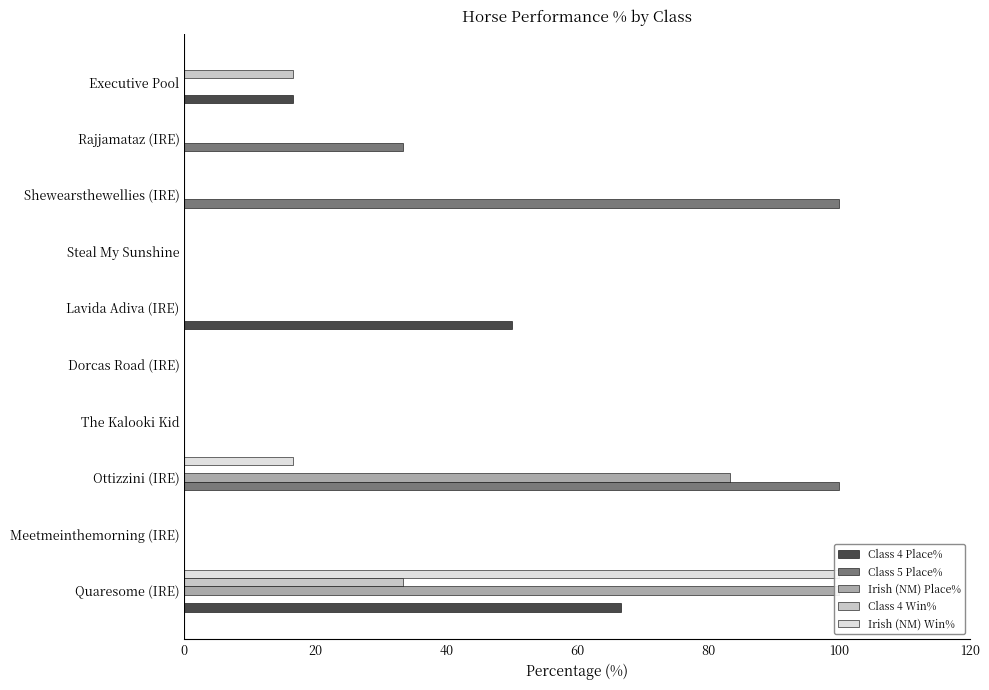

How many bars are there in total?

50